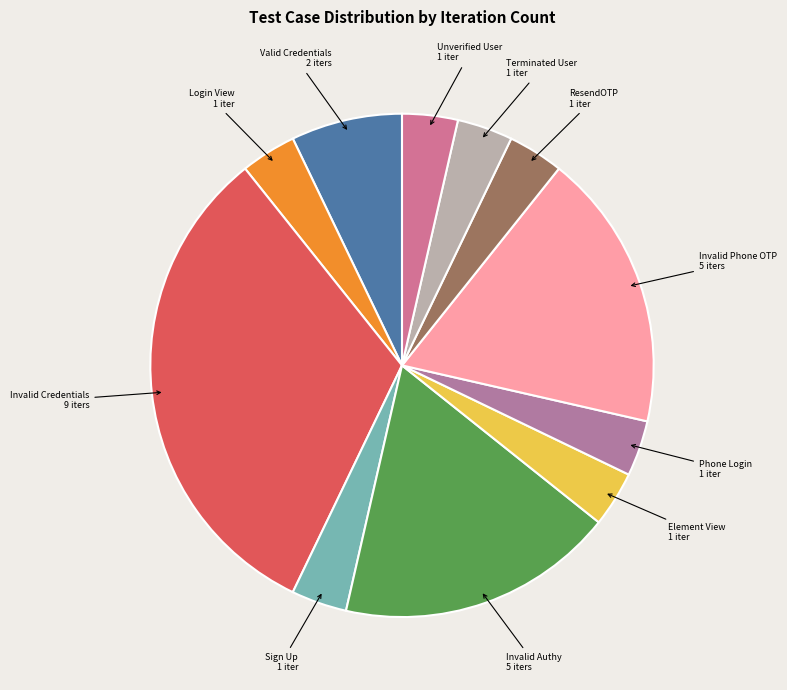

Is there any slice that represents more than half of the pie?

No